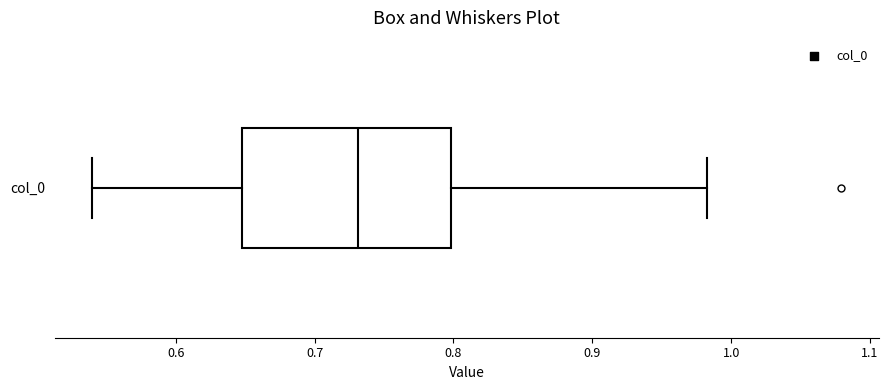

Where does the left whisker of the box for col_0 end on the x-axis? The values are not printed on the chart, so give them approximately, as read against the axis.

0.54